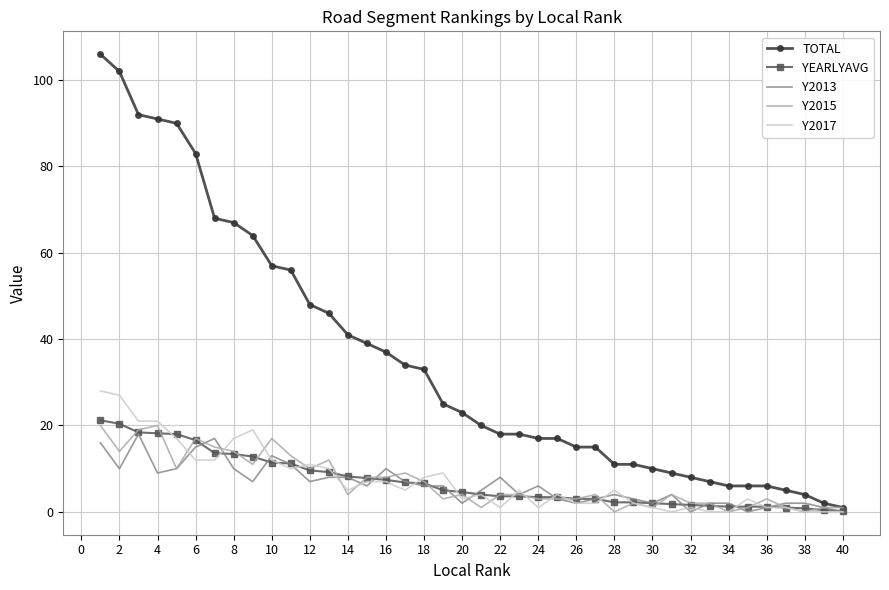

What is the highest value of the TOTAL series?

106.0